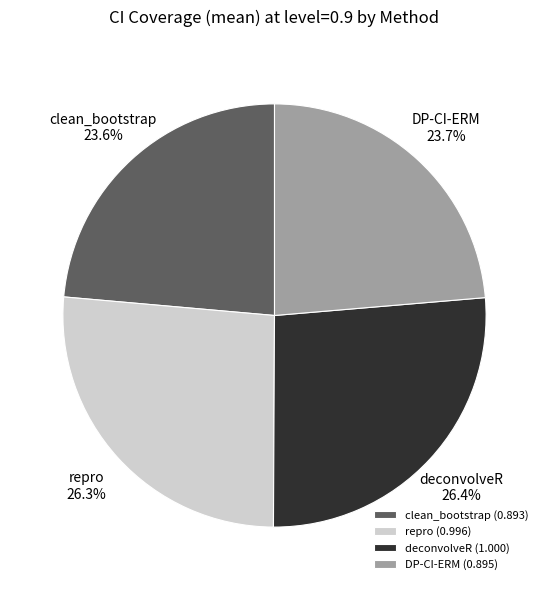

To the nearest percent, what is the average slice percentage?

25%